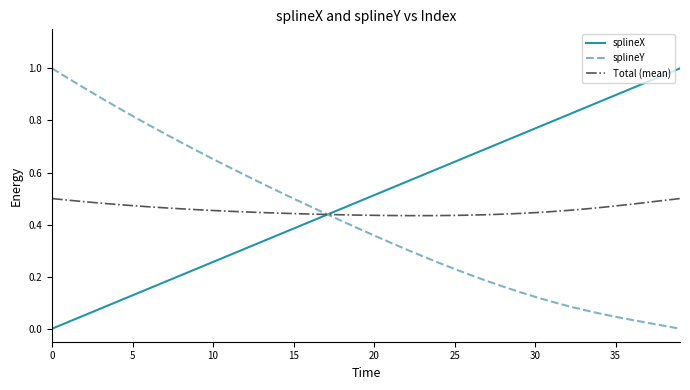

Rank the series by their average value, from highest to lowest.

splineX, Total (mean), splineY